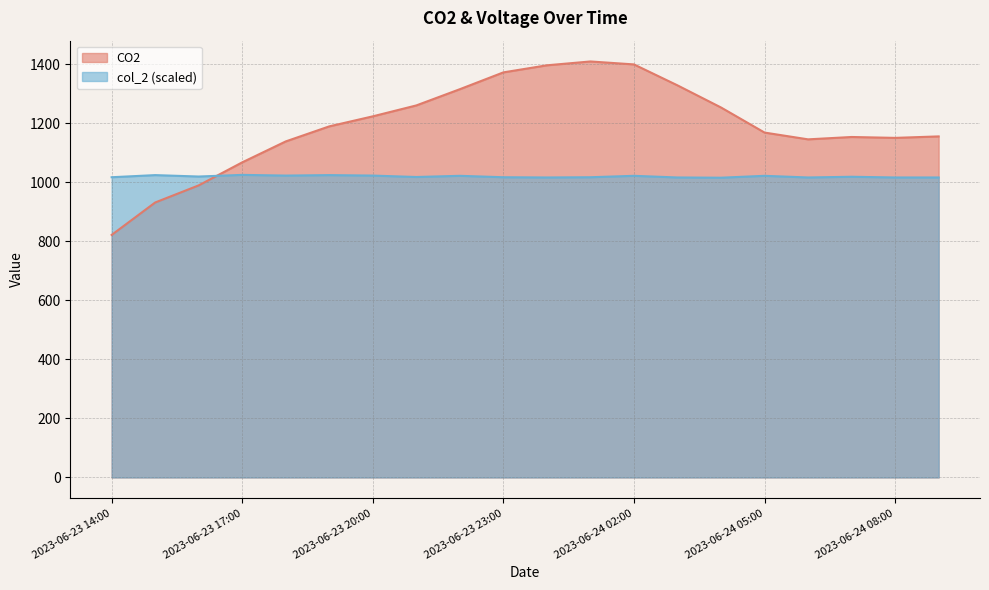

What is the label of the 7th point from the right?

2023-06-24 03:00